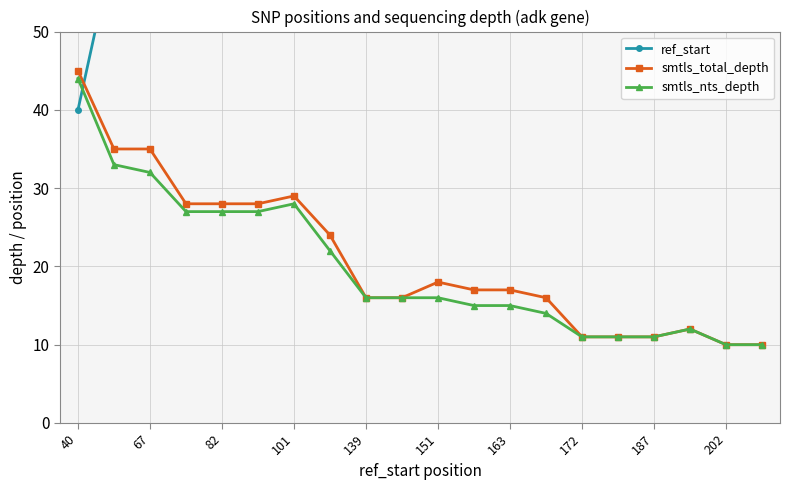

What is the value of the smtls_nts_depth point at the 9th from the left?

16